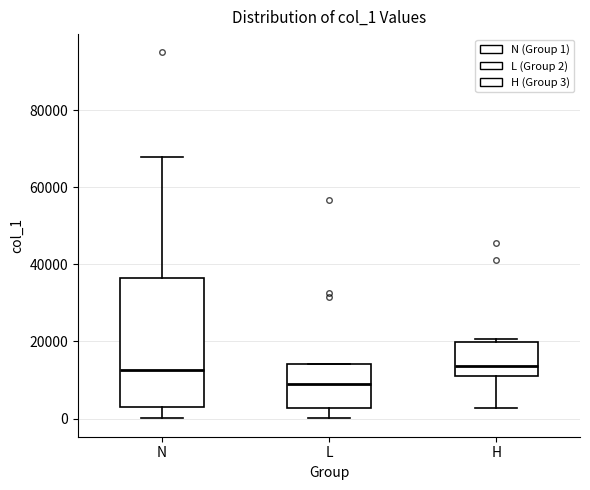

Where does the lower whisker of the box for H end on the y-axis? The values are not printed on the chart, so give them approximately, as read against the axis.

2000